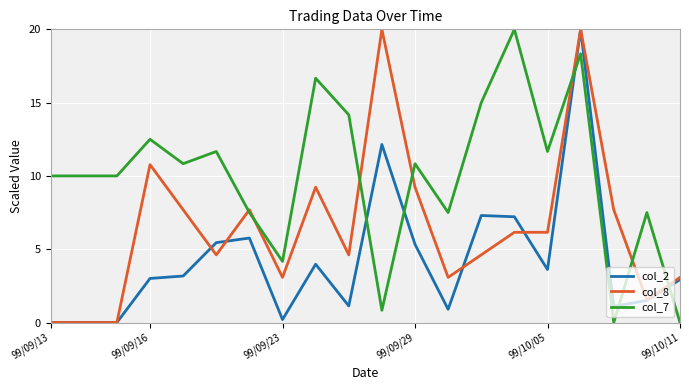

What is the average value of the col_2 series?

4.2